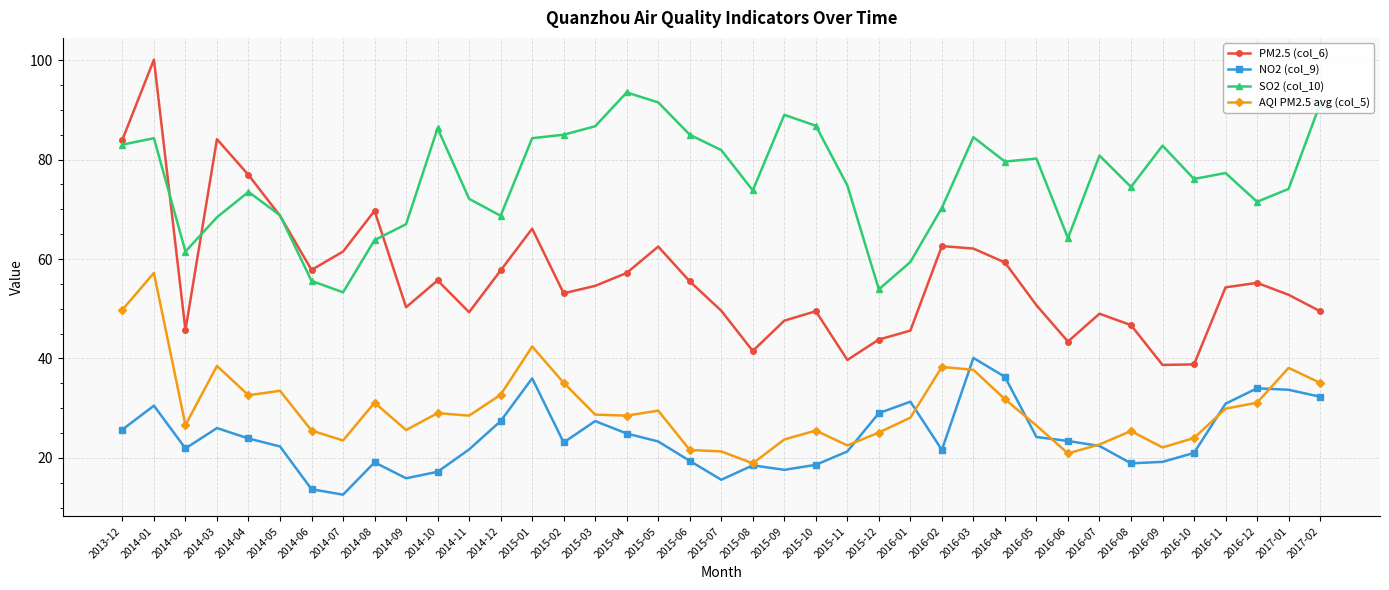

How many values in the NO2 (col_9) series exceed 23?

20